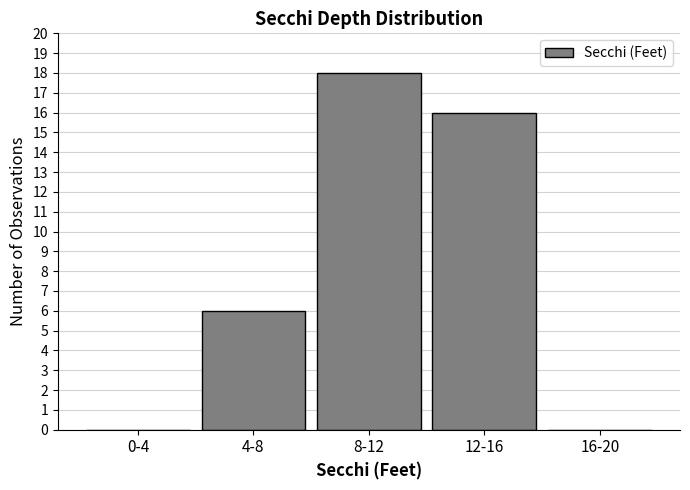

Reading left to right, transcribe all the data shown in this chart.

0-4=0	4-8=6	8-12=18	12-16=16	16-20=0